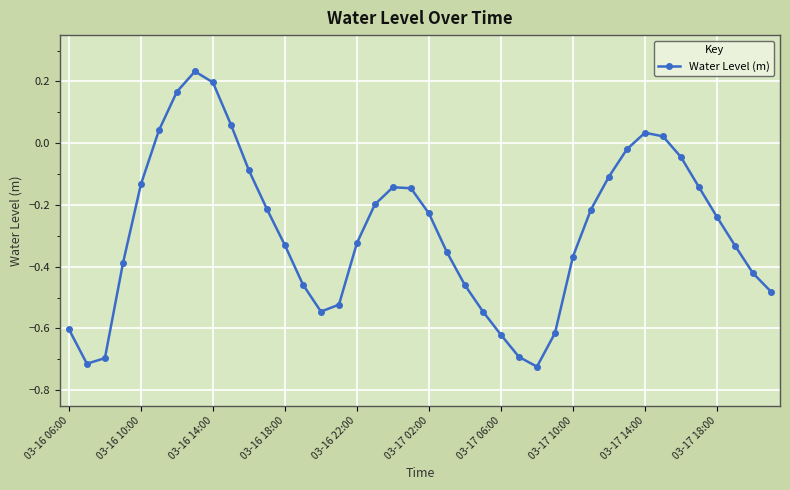

How many points are higher than both their immediate neighbors (excluding endpoints)?

3